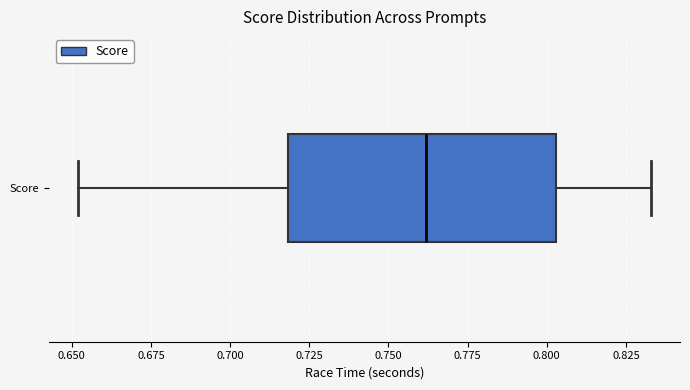

Read this box plot against the x-axis: the position of the median line, the range covered by the box, and the ends of both whiskers. The values are not printed on the chart, so give them approximately, as read against the axis.

median 0.760, box 0.720 to 0.805, whiskers 0.650 to 0.835